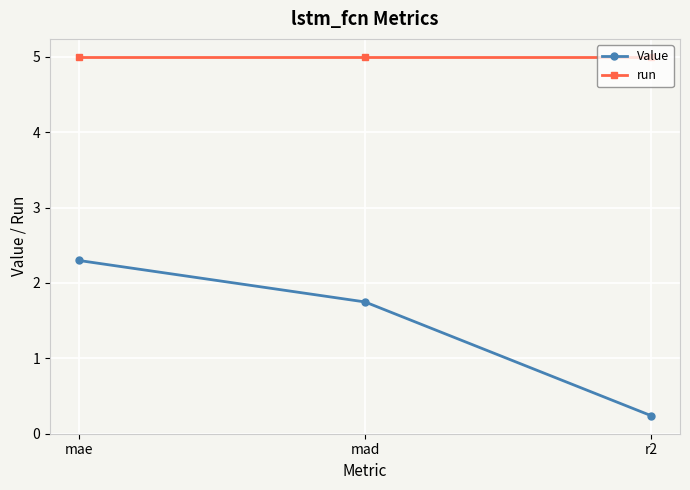

What is the value of the run point at the 2nd from the left?

5.0